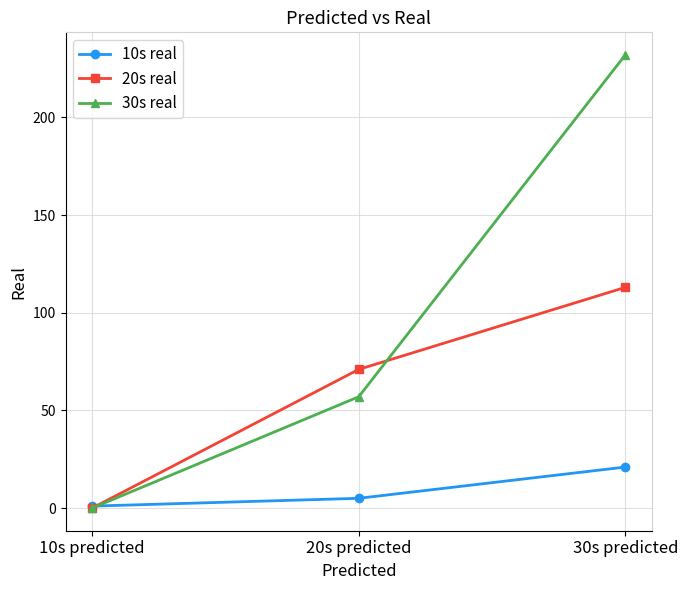

Is this an area chart (filled region under the line)?

No